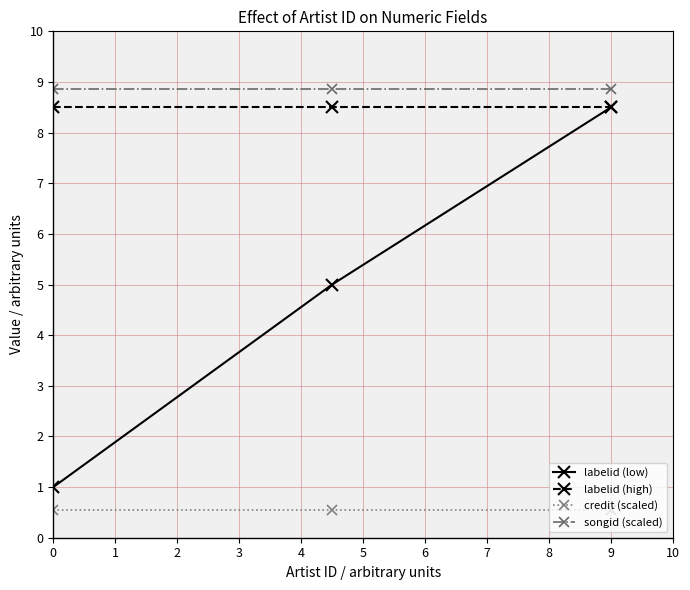

Which series has the largest range (max minus min)?

labelid (low)